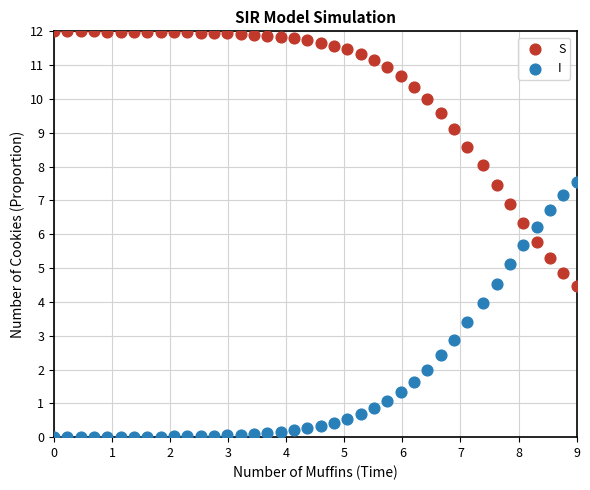

Across all data points, what is the range of X values (max minus min)?

9.0